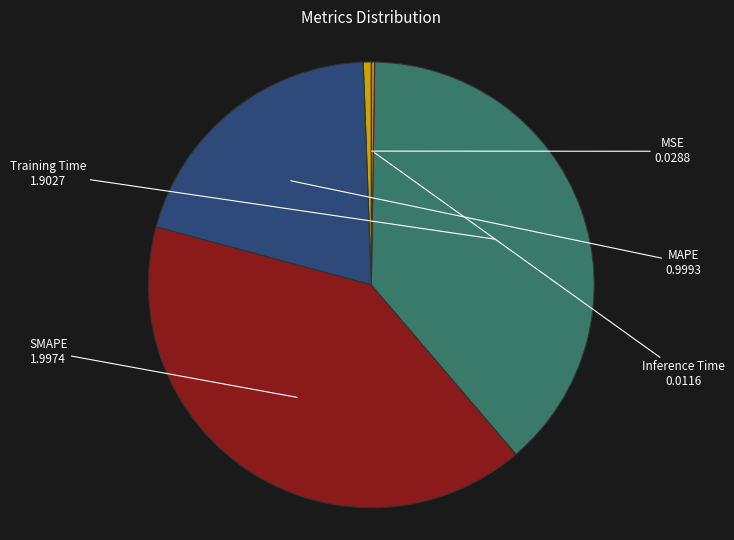

Is there any slice that represents more than half of the pie?

No